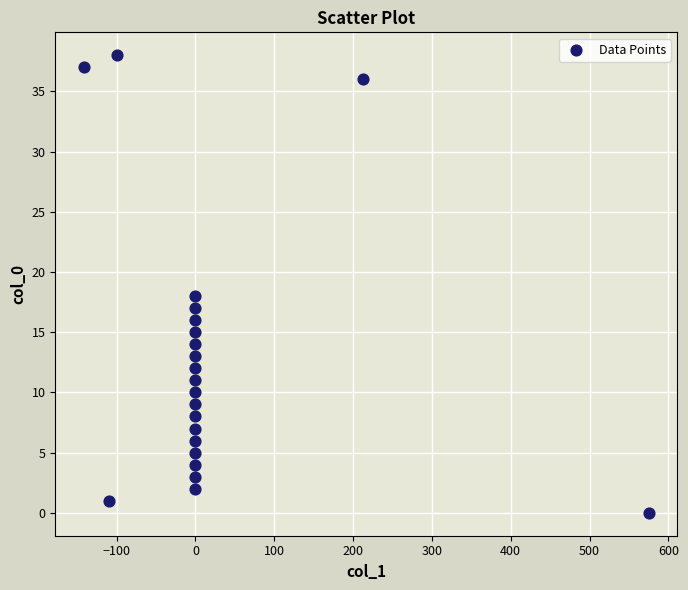

What Y value in the scatter plot is closest to 19?

18